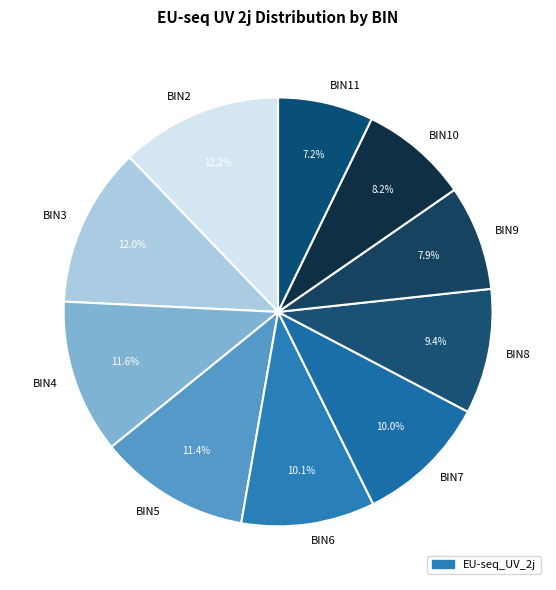

Is it true that BIN2 is 12% of the pie?

True